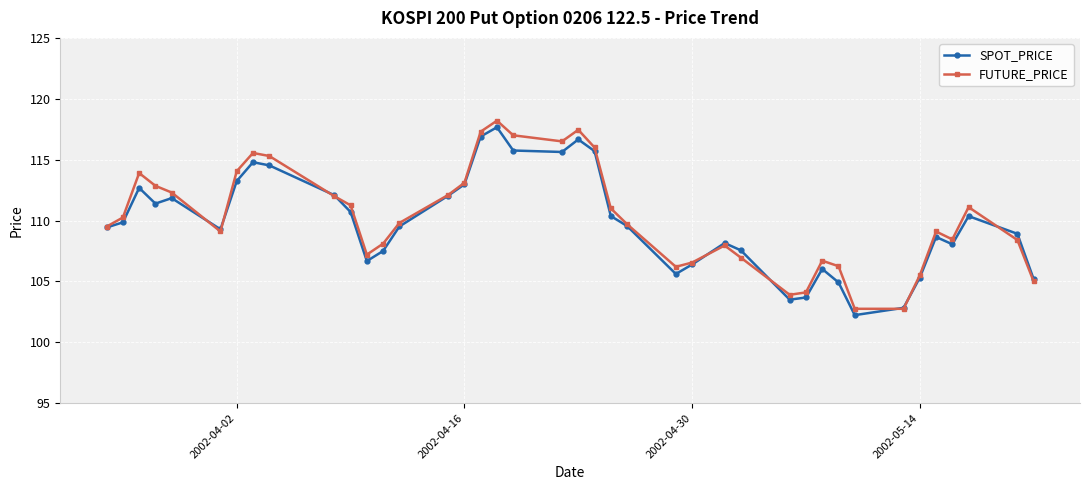

Which series has the widest spread of values?

FUTURE_PRICE